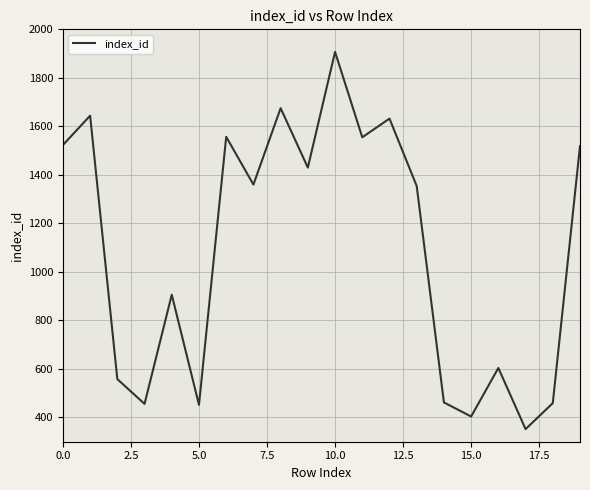

How many interior local peaks (higher than both neighbors) does the data have?

7